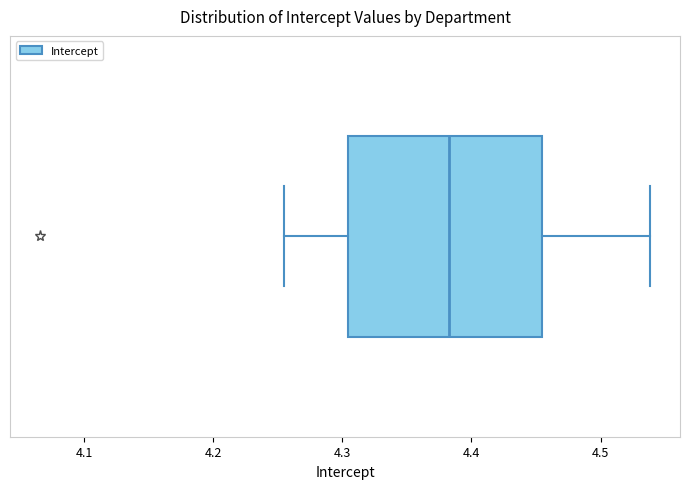

Transcribe this box plot: give where the median line is, the range the box spans, and where the two whiskers end, as read against the x-axis. The values are not printed on the chart, so give them approximately, as read against the axis.

median 4.38, box 4.30 to 4.45, whiskers 4.26 to 4.54